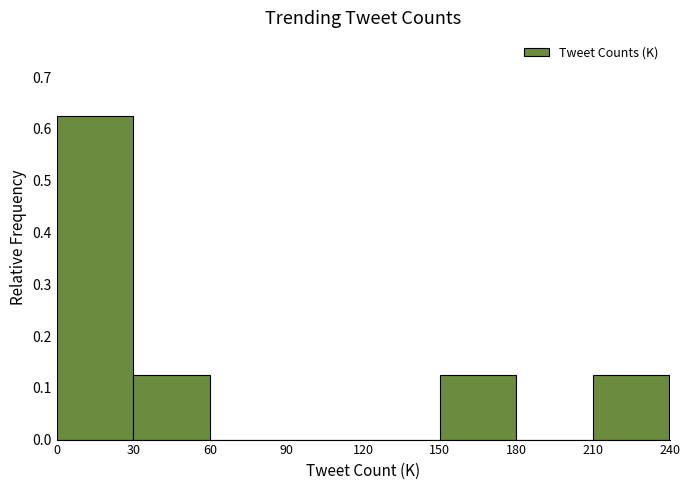

How tall is the bar that spans 150 to 180 on the x-axis? The values are not printed on the chart, so give them approximately, as read against the axis.

0.13